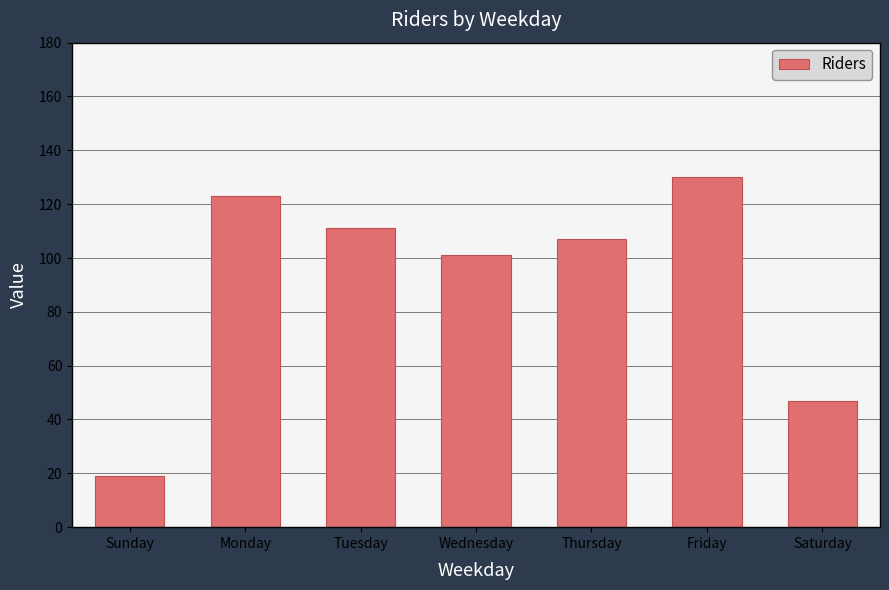

What is the change in value from Sunday to Wednesday?

+82